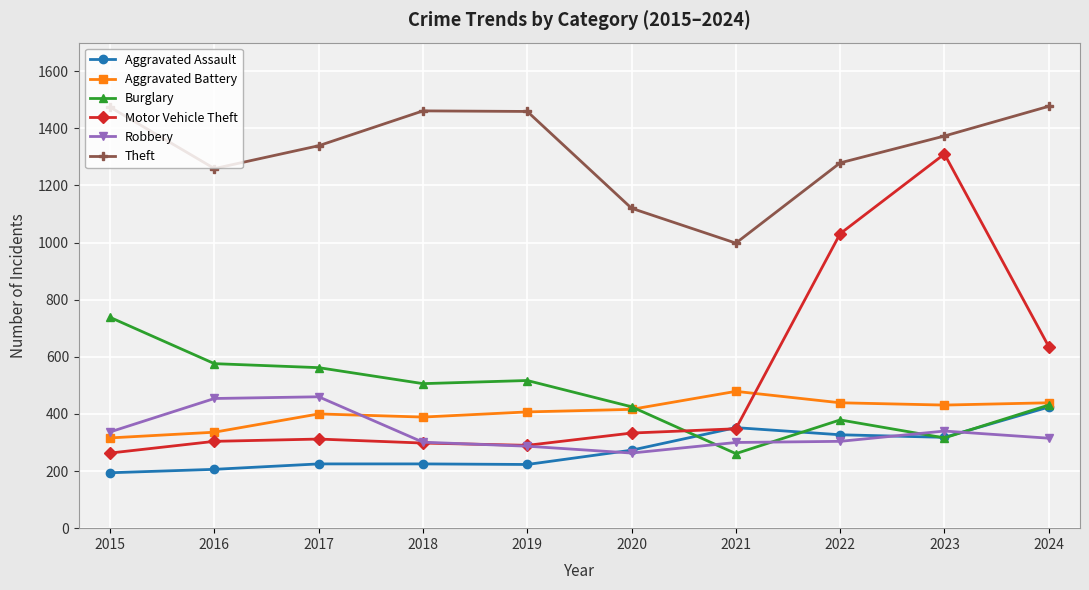

What is the minimum value shown in the chart?

194